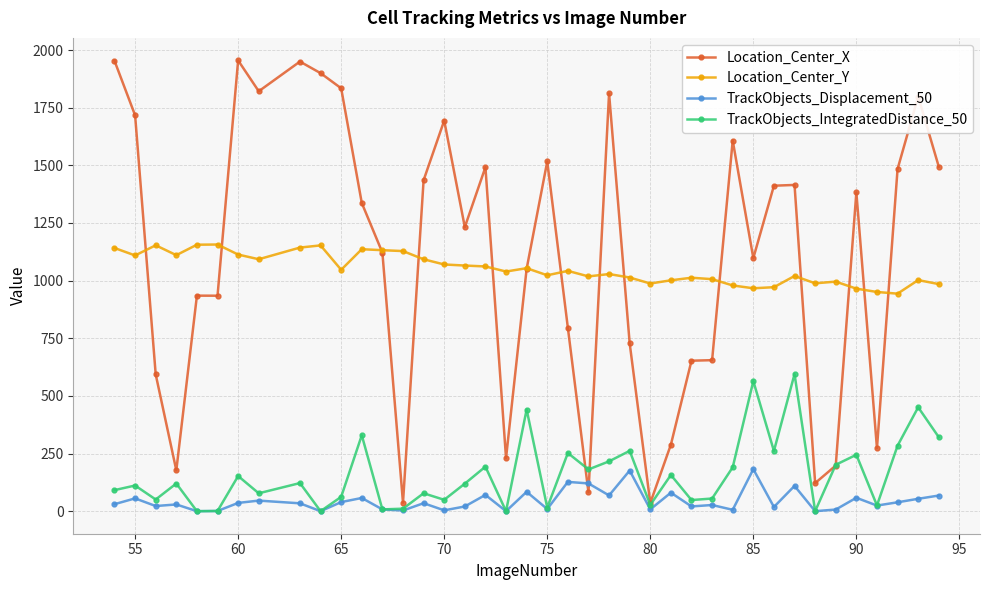

Does the chart display data point markers on the line(s)?

Yes